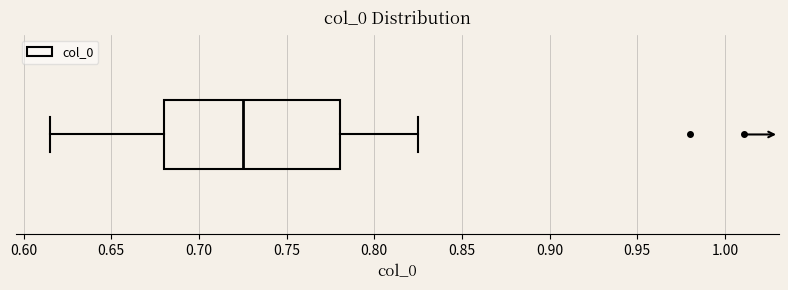

Read this box plot against the x-axis: the position of the median line, the range covered by the box, and the ends of both whiskers. The values are not printed on the chart, so give them approximately, as read against the axis.

median 0.725, box 0.680 to 0.780, whiskers 0.615 to 0.825